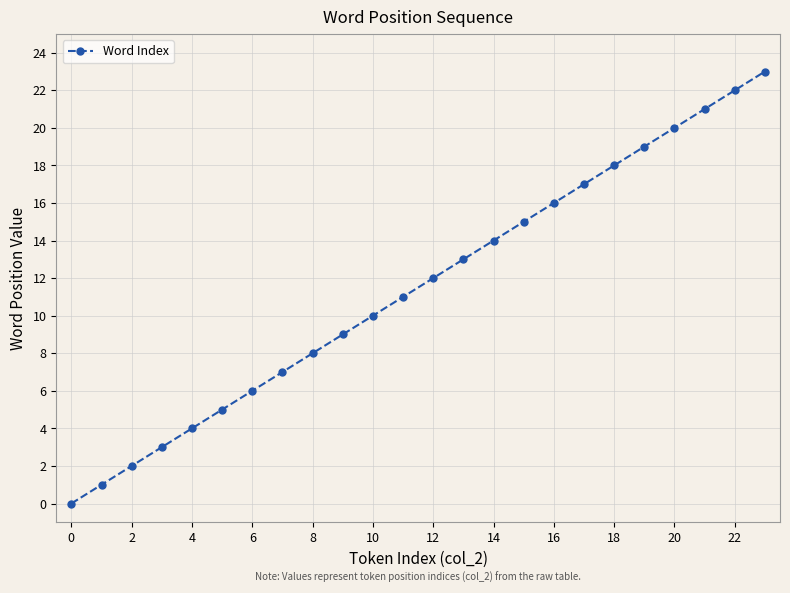

What is the difference between the maximum and minimum values?

23